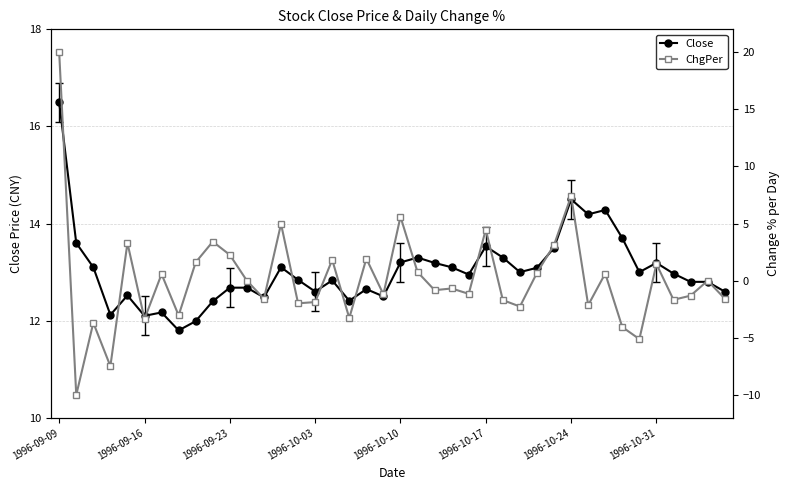

The value of Close at 1996-09-23 is 12.7. True or false?

True